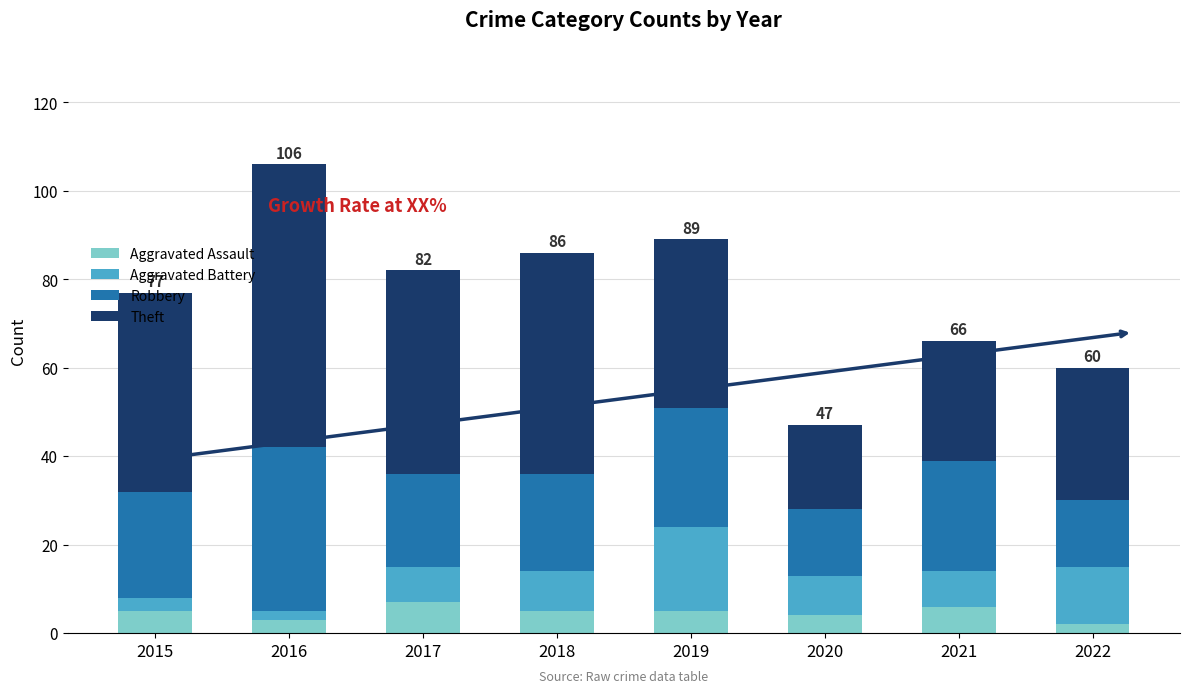

How many distinct data groups are displayed?

4